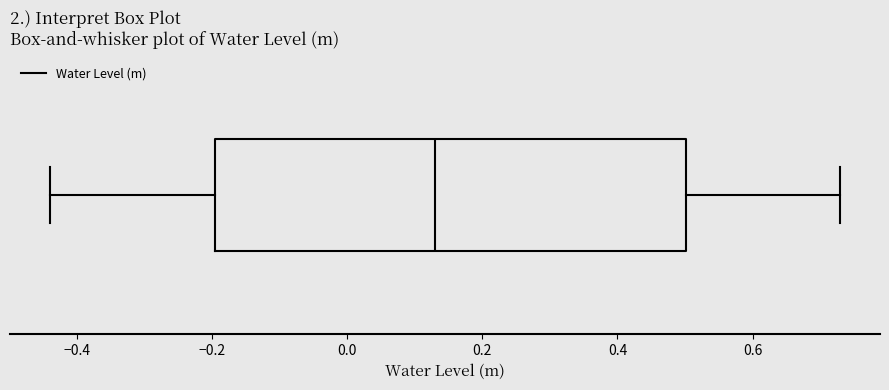

Transcribe this box plot: give where the median line is, the range the box spans, and where the two whiskers end, as read against the x-axis. The values are not printed on the chart, so give them approximately, as read against the axis.

median 0.14, box -0.20 to 0.50, whiskers -0.44 to 0.74